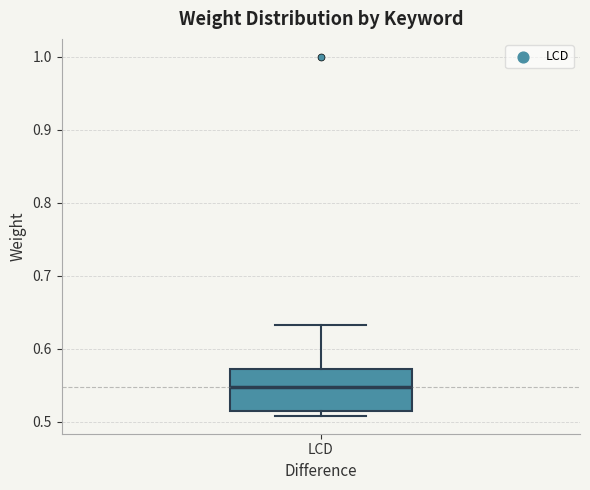

Read this box plot against the y-axis: the position of the median line, the range covered by the box, and the ends of both whiskers. The values are not printed on the chart, so give them approximately, as read against the axis.

median 0.55, box 0.51 to 0.57, whiskers 0.51 (just below the box's lower edge) to 0.63